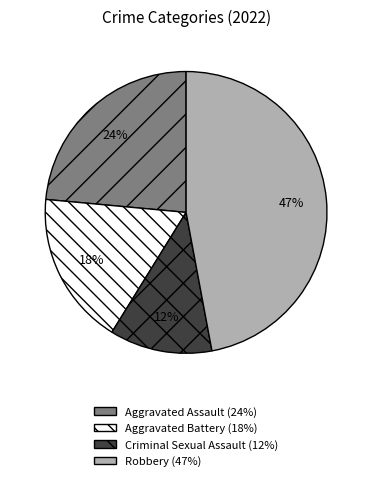

Is there any slice that represents more than half of the pie?

No